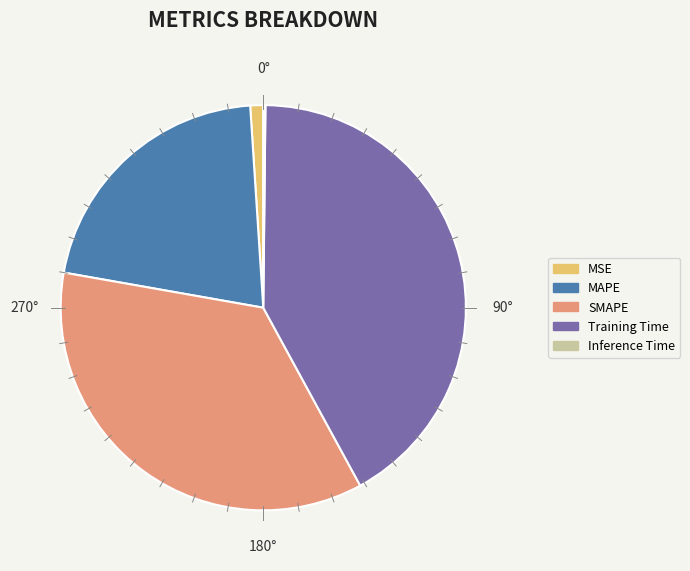

Between Training Time and MSE, which is larger?

Training Time